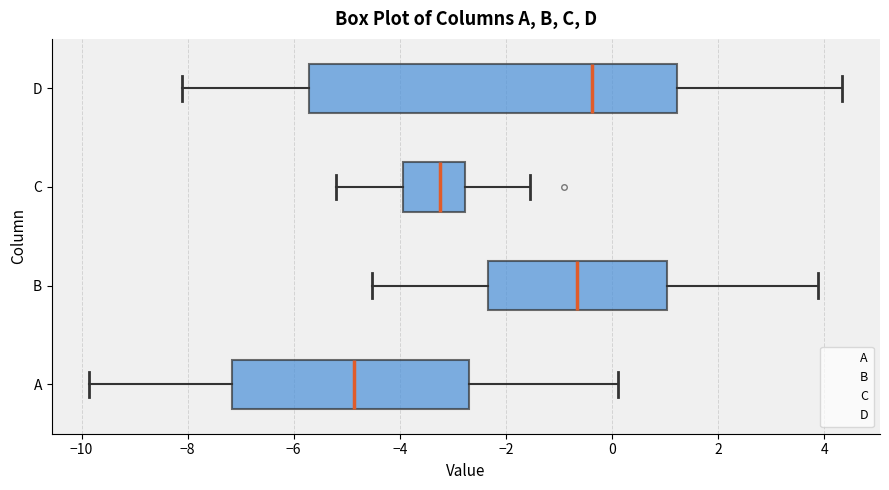

Where does the median line of the box for B sit on the x-axis? The values are not printed on the chart, so give them approximately, as read against the axis.

-0.6